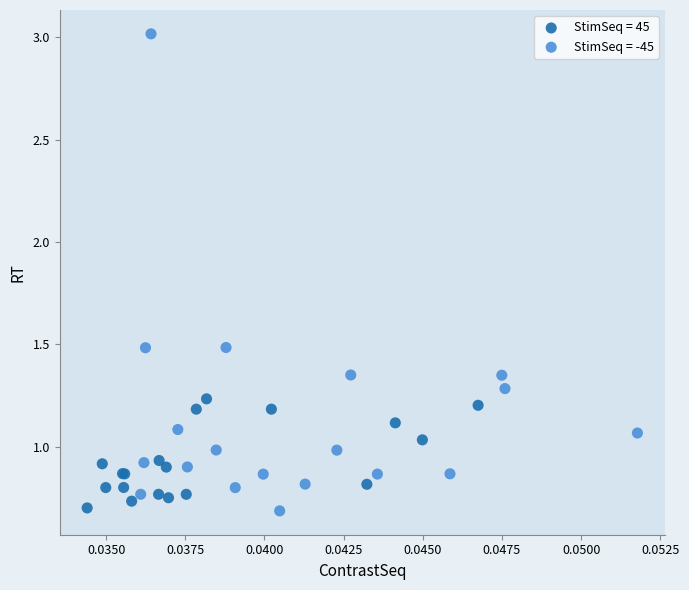

What are all the series names shown in the legend?

StimSeq = 45, StimSeq = -45